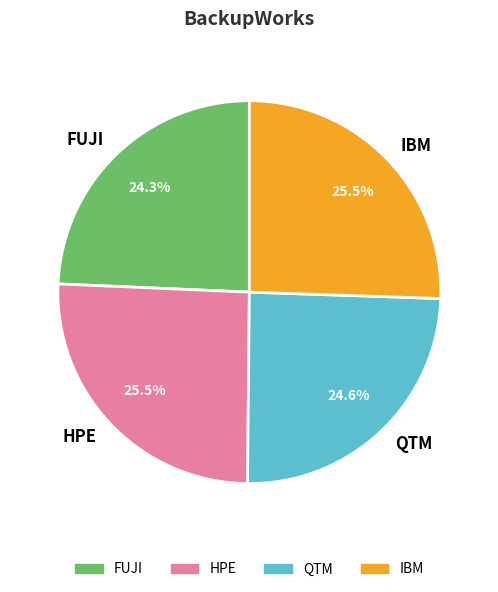

How many segments does this pie chart have?

4